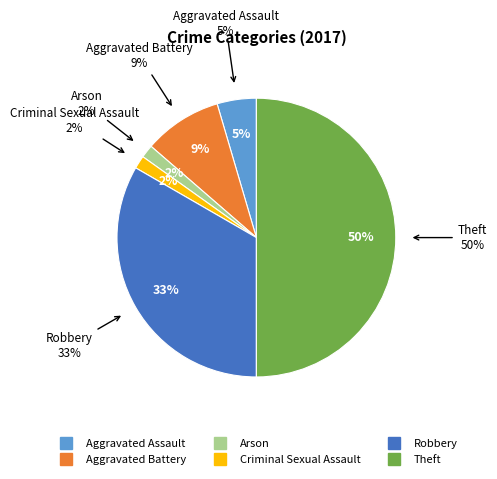

Count the number of slices in the pie.

6